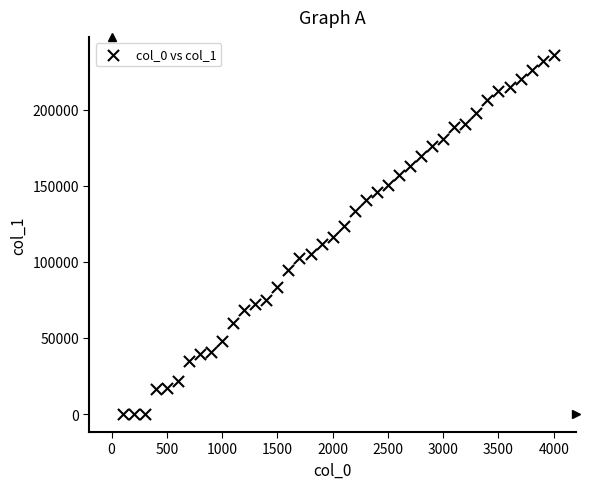

What is the range of X values (max minus min)?

3900